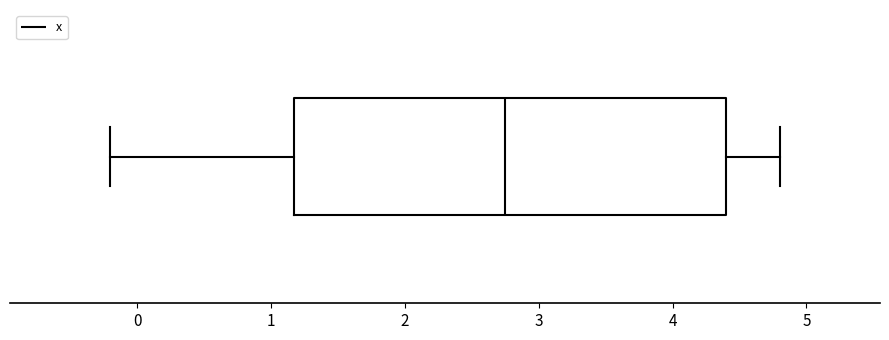

Read this box plot against the x-axis: the position of the median line, the range covered by the box, and the ends of both whiskers. The values are not printed on the chart, so give them approximately, as read against the axis.

median 2.8, box 1.2 to 4.4, whiskers -0.2 to 4.8